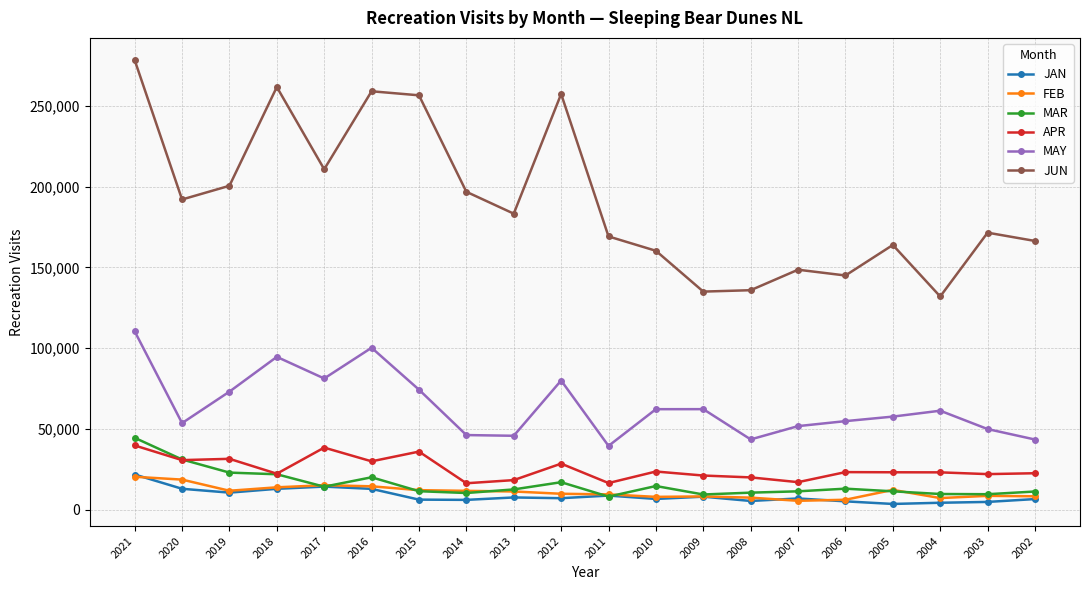

True or false: APR has more than 0 points higher than both neighbors.

True